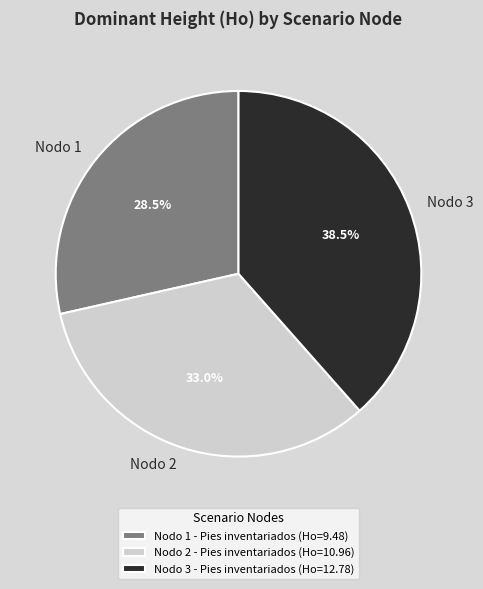

How many slices are in this pie chart?

3